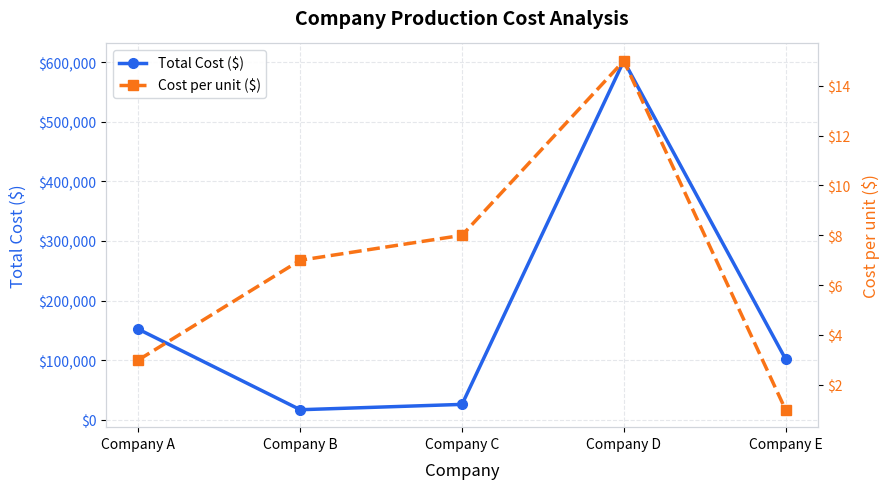

How many data points does each series have?

5